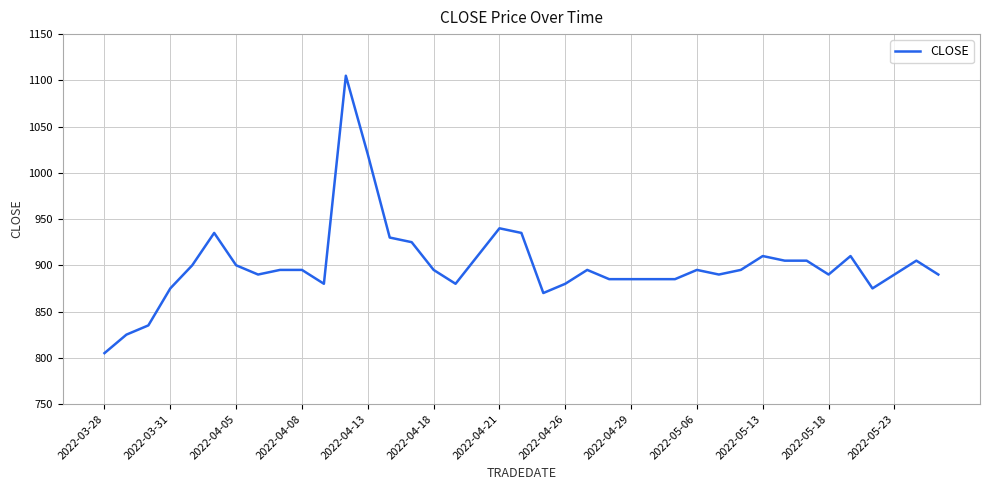

What is the difference between the maximum and minimum values?

300